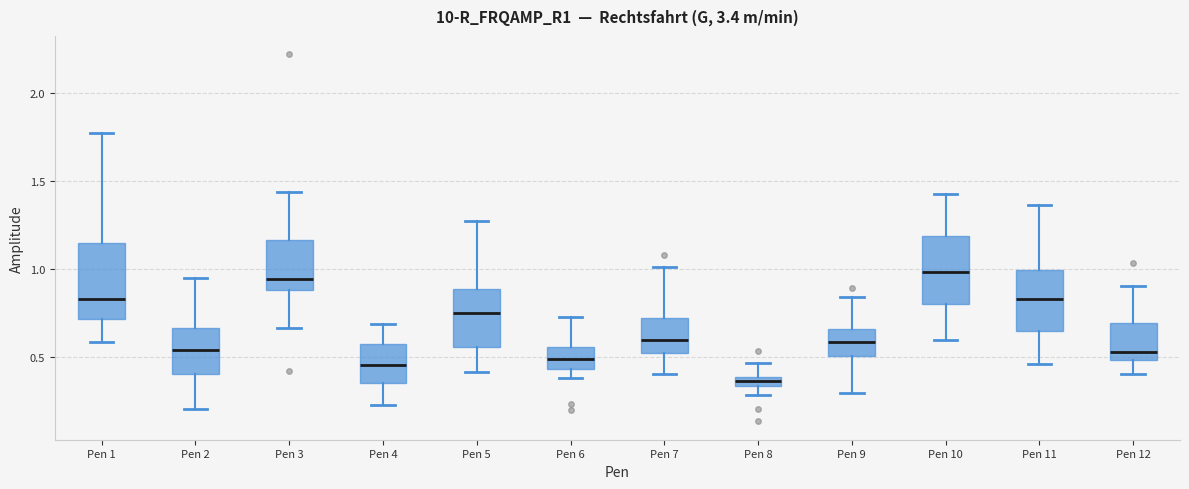

Which box has the lowest median line?

Pen 8